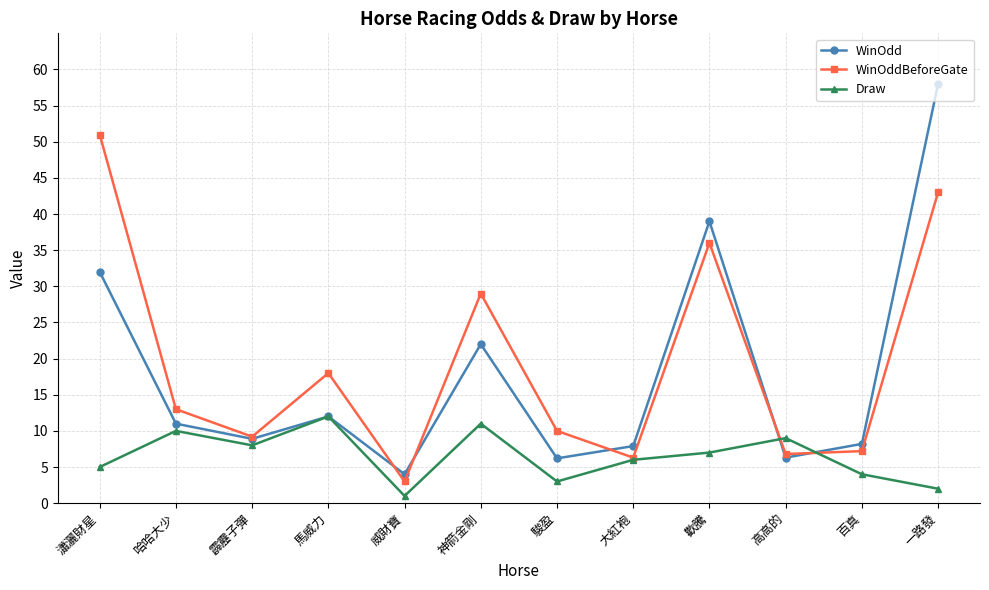

Which category has the highest value across all series?

一路發